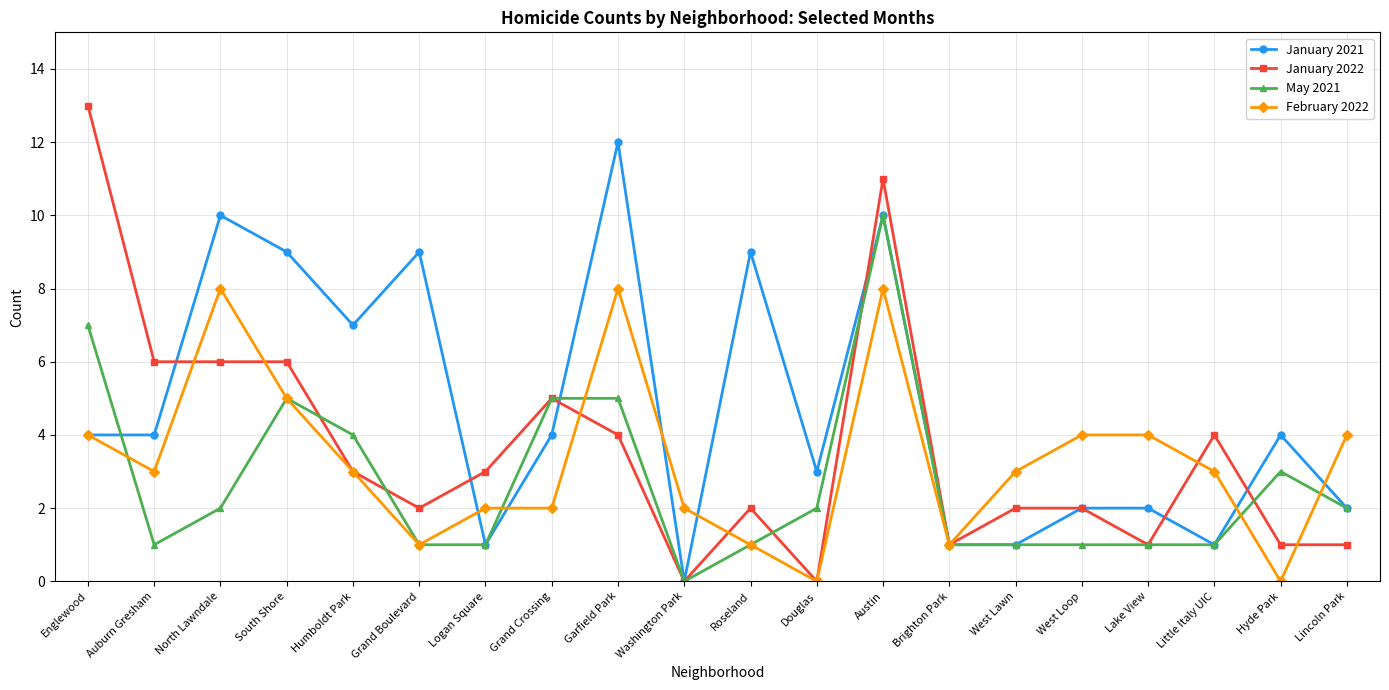

Between Garfield Park and West Lawn, which series saw the biggest shift?

January 2021